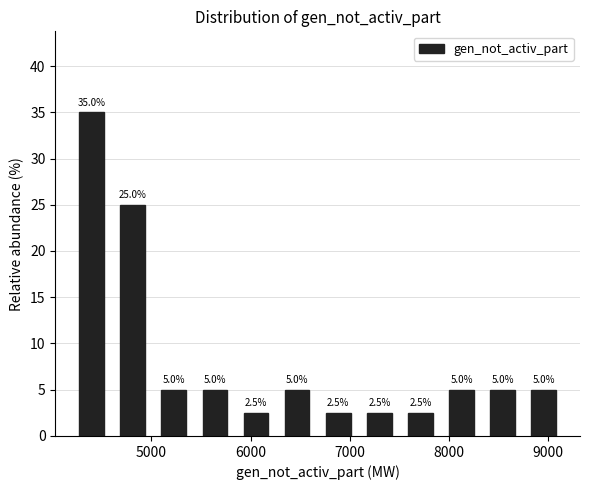

How tall is the bar that spans 6700 to 7100 on the x-axis? The bar edges are not printed on the chart, so give them approximately, as read against the axis.

2.5